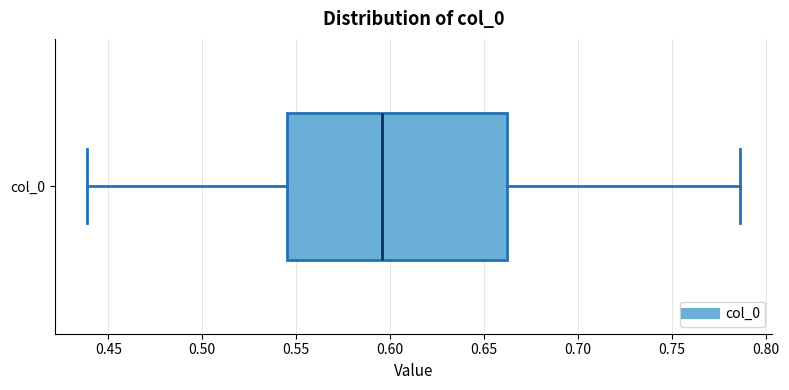

Transcribe this box plot: give where the median line is, the range the box spans, and where the two whiskers end, as read against the x-axis. The values are not printed on the chart, so give them approximately, as read against the axis.

median 0.595, box 0.545 to 0.660, whiskers 0.440 to 0.785